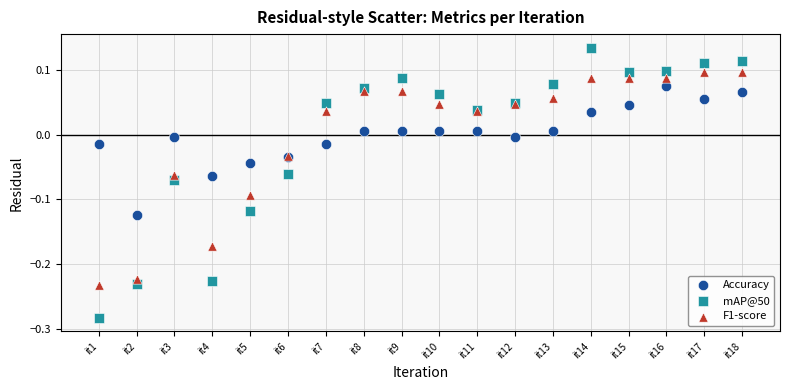

What are all the series names shown in the legend?

Accuracy, mAP@50, F1-score